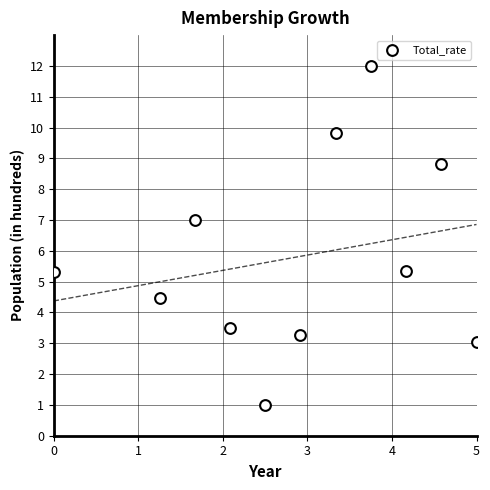

What is the average X value?

2.8